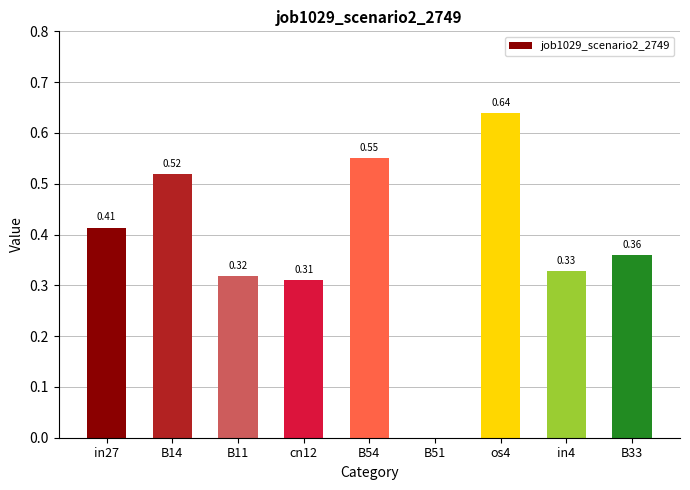

How many values are above zero?

8